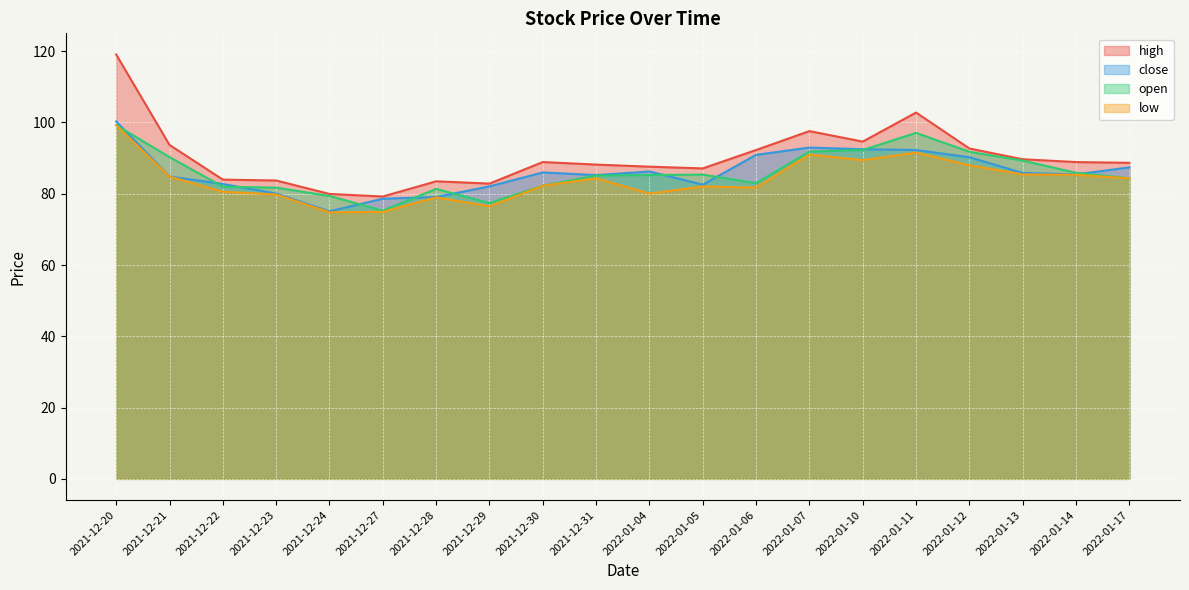

Reading right to left, what are all the values shown in this chart?

close: 2022-01-17=87.4	2022-01-14=85.4	2022-01-13=85.8	2022-01-12=90.2	2022-01-11=92.3	2022-01-10=92.5	2022-01-07=92.9	2022-01-06=90.9	2022-01-05=82.5	2022-01-04=86.2	2021-12-31=85.2	2021-12-30=86.0	2021-12-29=82.1	2021-12-28=79.1	2021-12-27=78.6	2021-12-24=75.1	2021-12-23=80.1	2021-12-22=82.7	2021-12-21=84.8	2021-12-20=100.3
open: 2022-01-17=84.3	2022-01-14=85.9	2022-01-13=89.3	2022-01-12=91.8	2022-01-11=97.1	2022-01-10=92.3	2022-01-07=91.8	2022-01-06=83.0	2022-01-05=85.4	2022-01-04=85.2	2021-12-31=85.1	2021-12-30=82.2	2021-12-29=77.4	2021-12-28=81.4	2021-12-27=75.3	2021-12-24=79.4	2021-12-23=81.7	2021-12-22=82.0	2021-12-21=90.3	2021-12-20=99.2
high: 2022-01-17=88.7	2022-01-14=88.9	2022-01-13=89.7	2022-01-12=92.7	2022-01-11=102.8	2022-01-10=94.6	2022-01-07=97.6	2022-01-06=92.3	2022-01-05=87.1	2022-01-04=87.6	2021-12-31=88.2	2021-12-30=88.9	2021-12-29=82.8	2021-12-28=83.5	2021-12-27=79.2	2021-12-24=79.9	2021-12-23=83.7	2021-12-22=84.0	2021-12-21=93.7	2021-12-20=119.1
low: 2022-01-17=84.3	2022-01-14=85.3	2022-01-13=85.4	2022-01-12=88.0	2022-01-11=91.5	2022-01-10=89.4	2022-01-07=91.0	2022-01-06=81.7	2022-01-05=82.0	2022-01-04=80.0	2021-12-31=84.3	2021-12-30=82.2	2021-12-29=76.5	2021-12-28=79.0	2021-12-27=74.9	2021-12-24=74.8	2021-12-23=79.8	2021-12-22=80.6	2021-12-21=84.8	2021-12-20=99.2